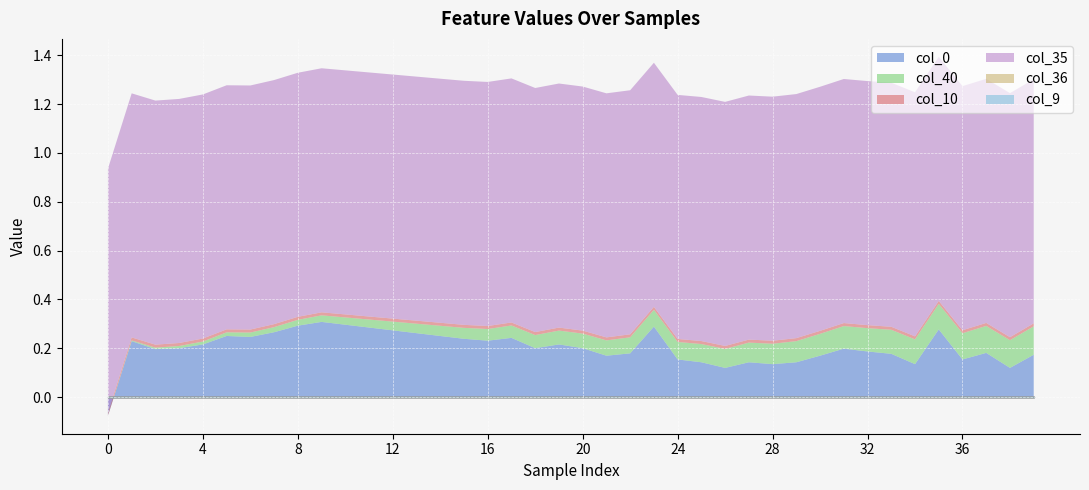

Between 15 and 33, which series saw the biggest shift?

col_0